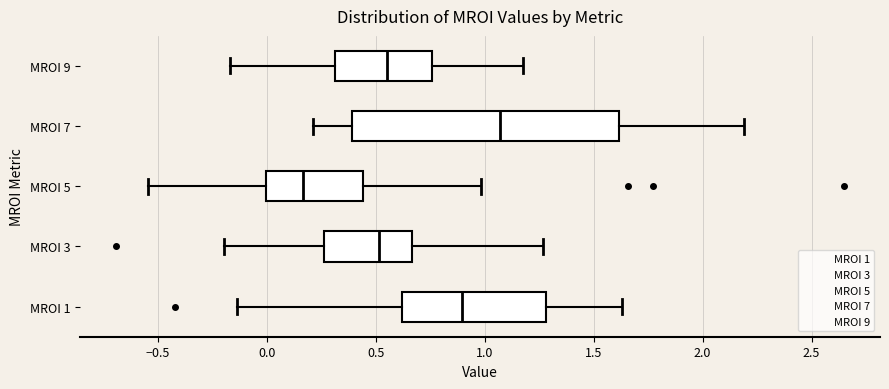

Which box's median line is the furthest to the left?

MROI 5